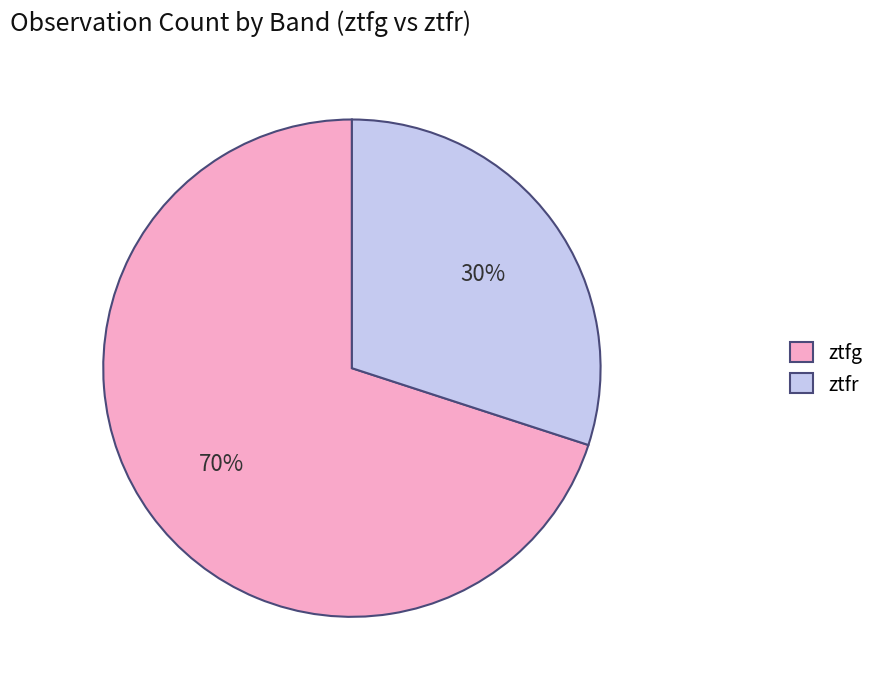

The ztfg slice represents 70% of the pie. True or false?

True